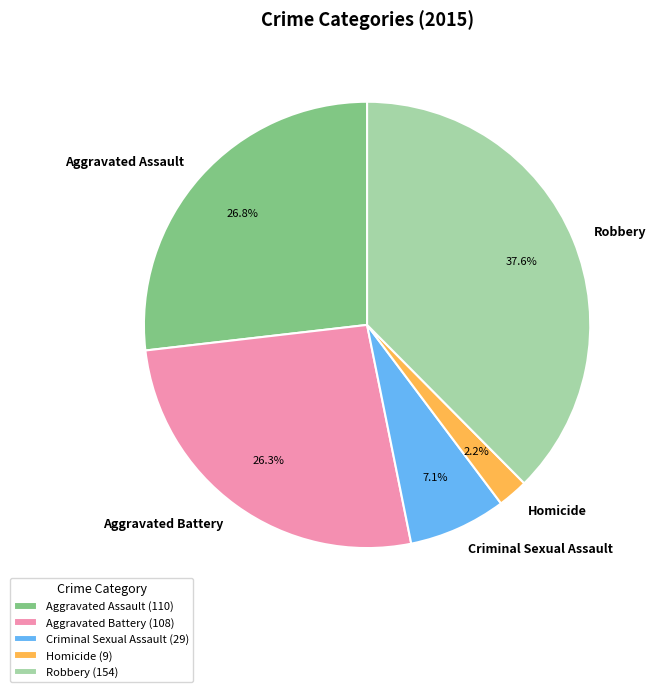

Is it true that Criminal Sexual Assault is 7% of the pie?

True